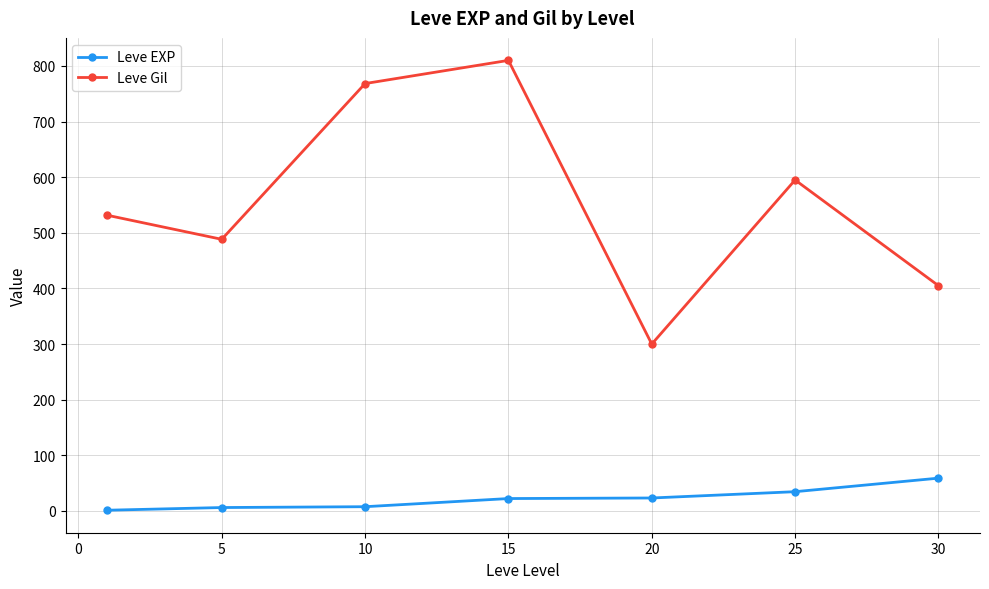

Which series has the widest spread of values?

Leve Gil